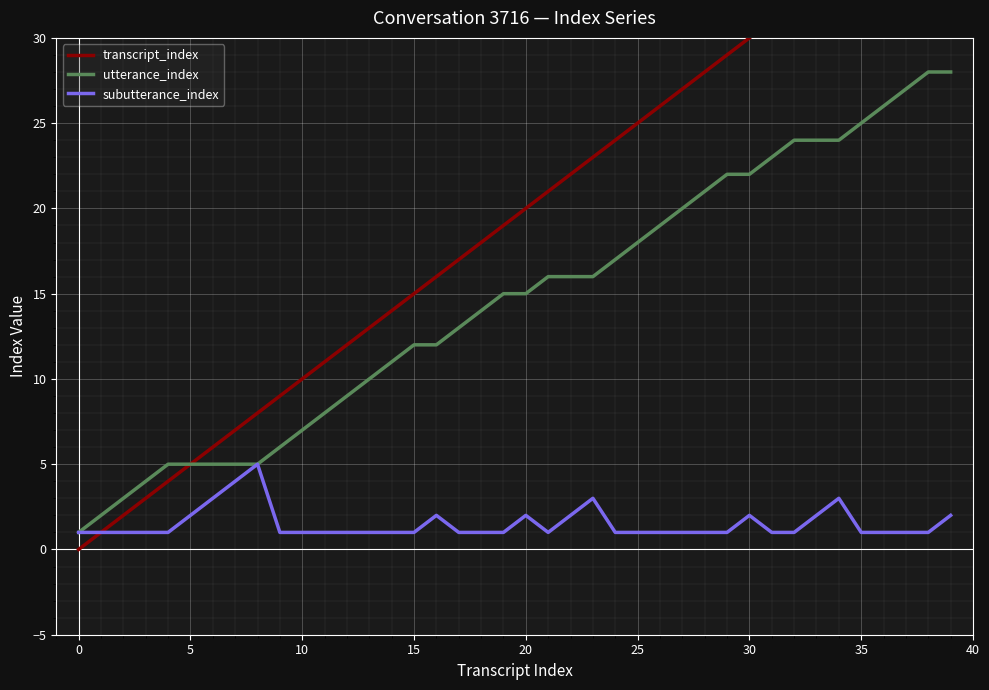

What is the difference between the second highest and minimum values in the subutterance_index series?

3